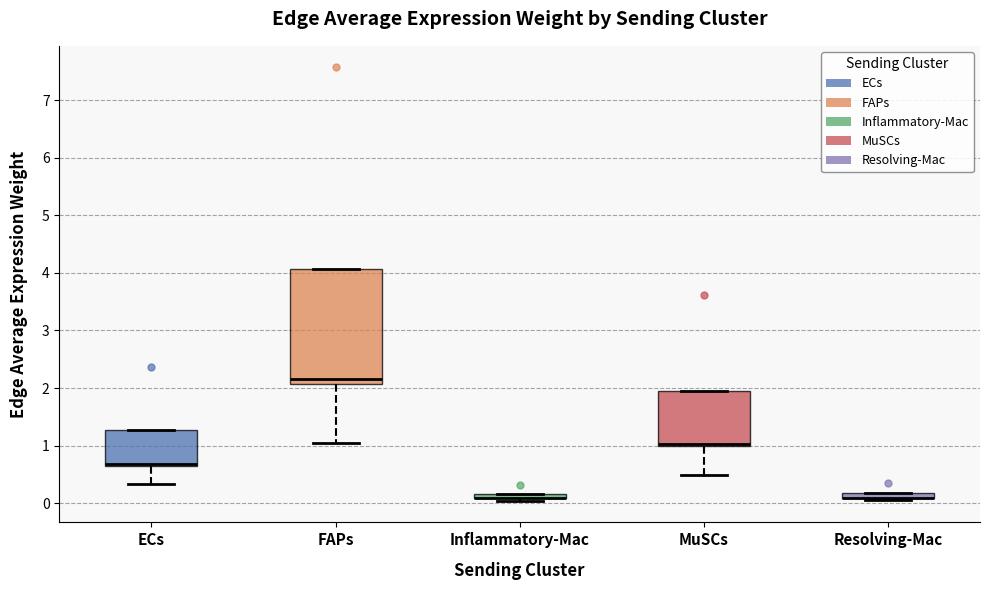

Comparing the boxes themselves (not the whiskers), which one is the tallest?

FAPs